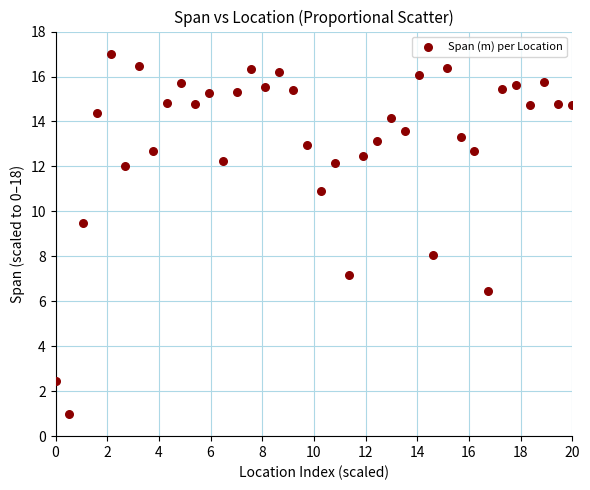

What is the range of X values (max minus min)?

20.0